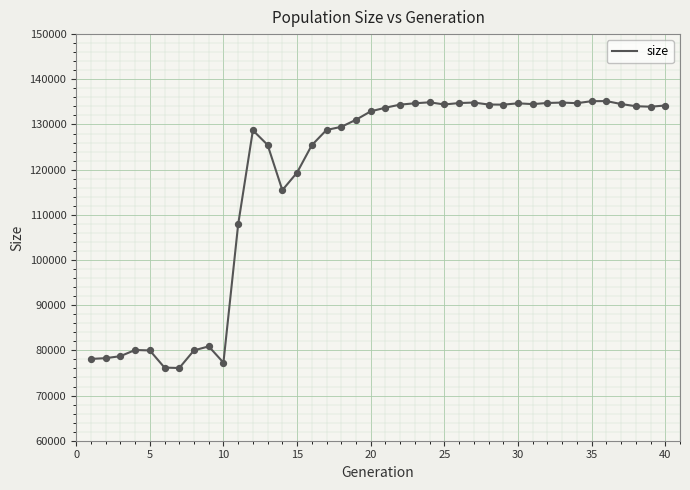

What is the difference between the maximum and minimum values?

59083